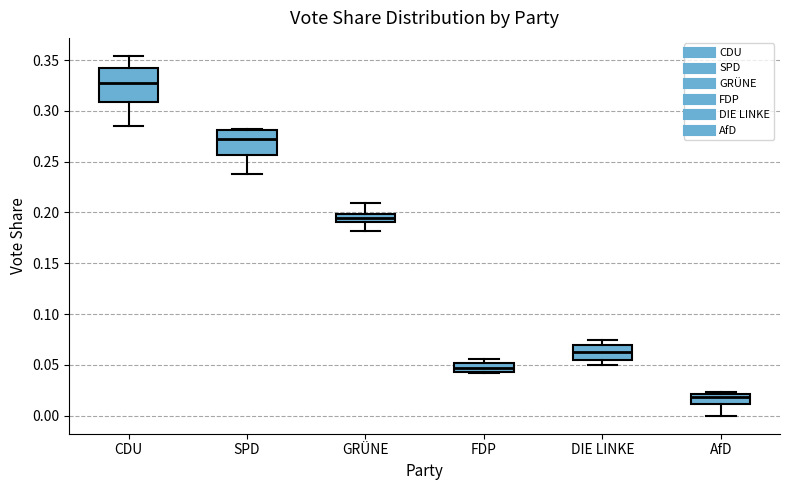

Which box is the tallest, from its lower edge to its upper edge?

CDU